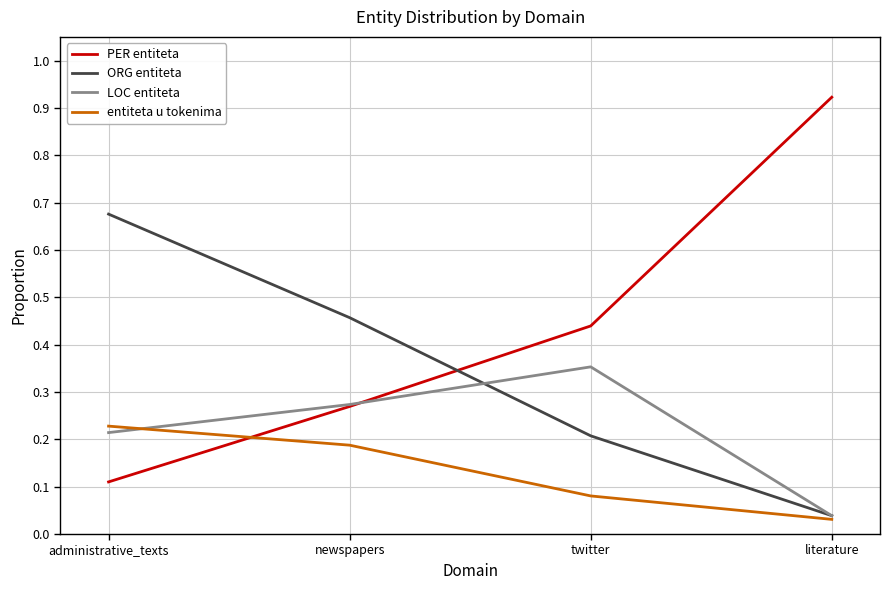

What is the total value across all series at twitter?

1.1